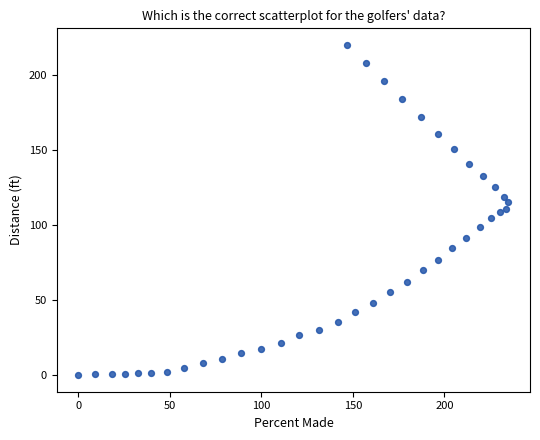

What is the range of Y values (max minus min)?

220.2